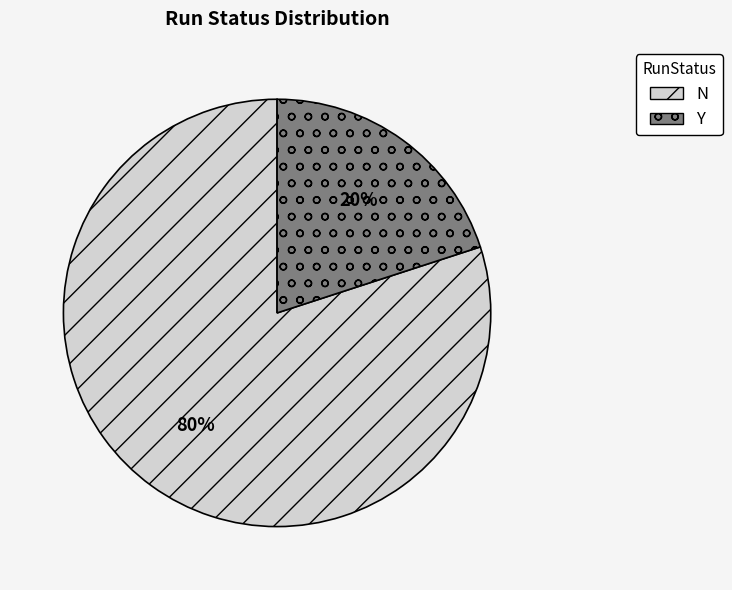

What is the ratio of the value at N to the value at Y?

4.0